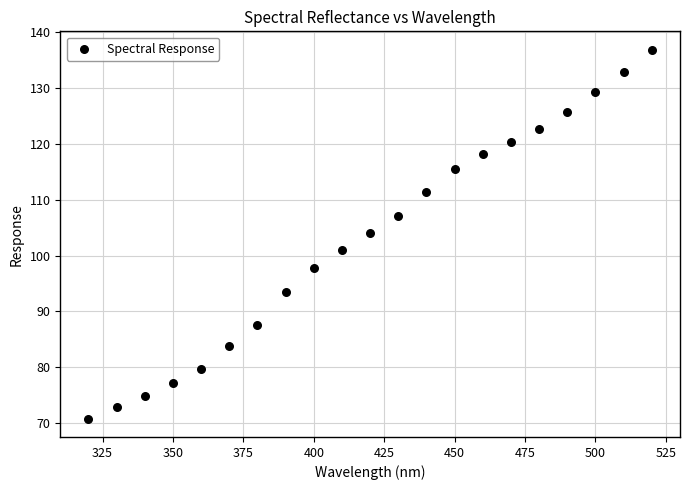

What is the range of X values (max minus min)?

200.0